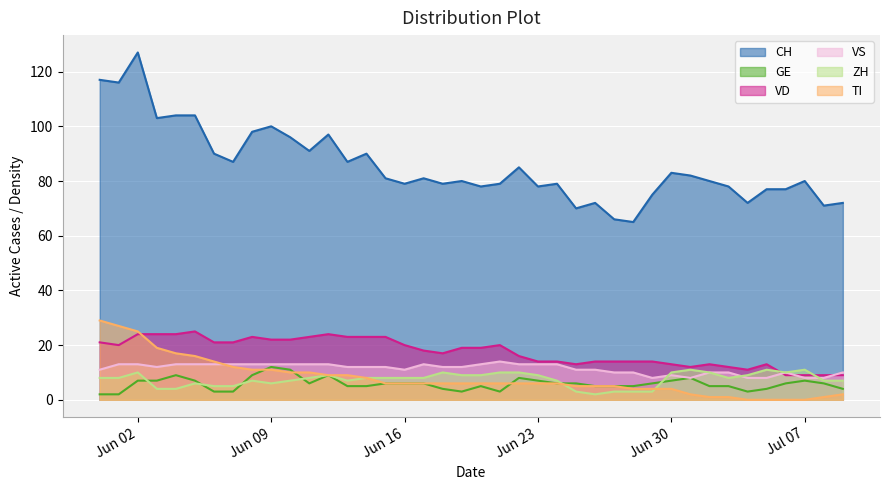

The TI series shows 1 at 2020-07-02. True or false?

True